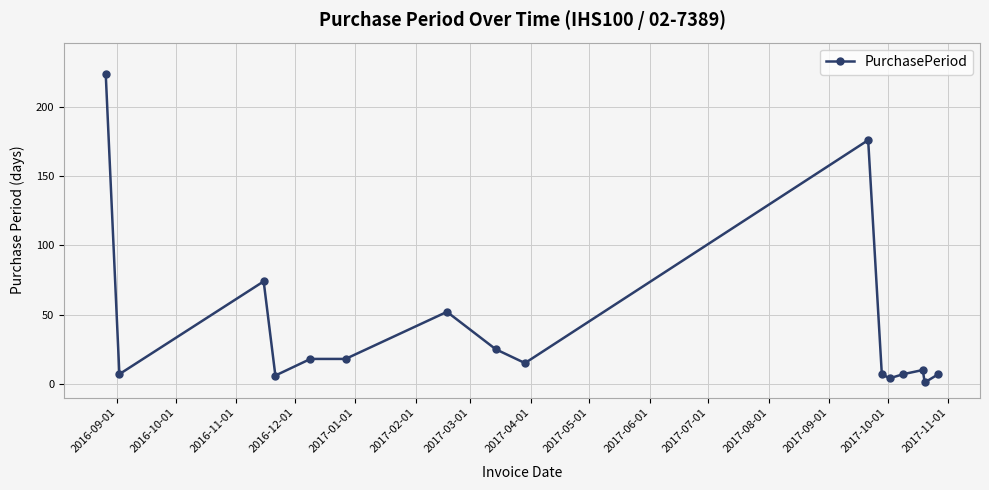

How many lines are shown in the chart?

1